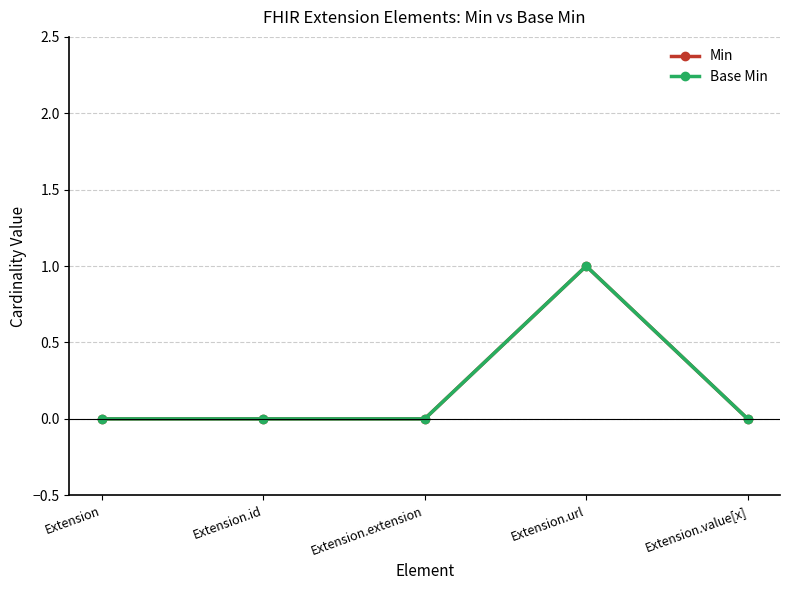

Rank the categories by Base Min value from highest to lowest.

Extension.url, Extension, Extension.id, Extension.extension, Extension.value[x]